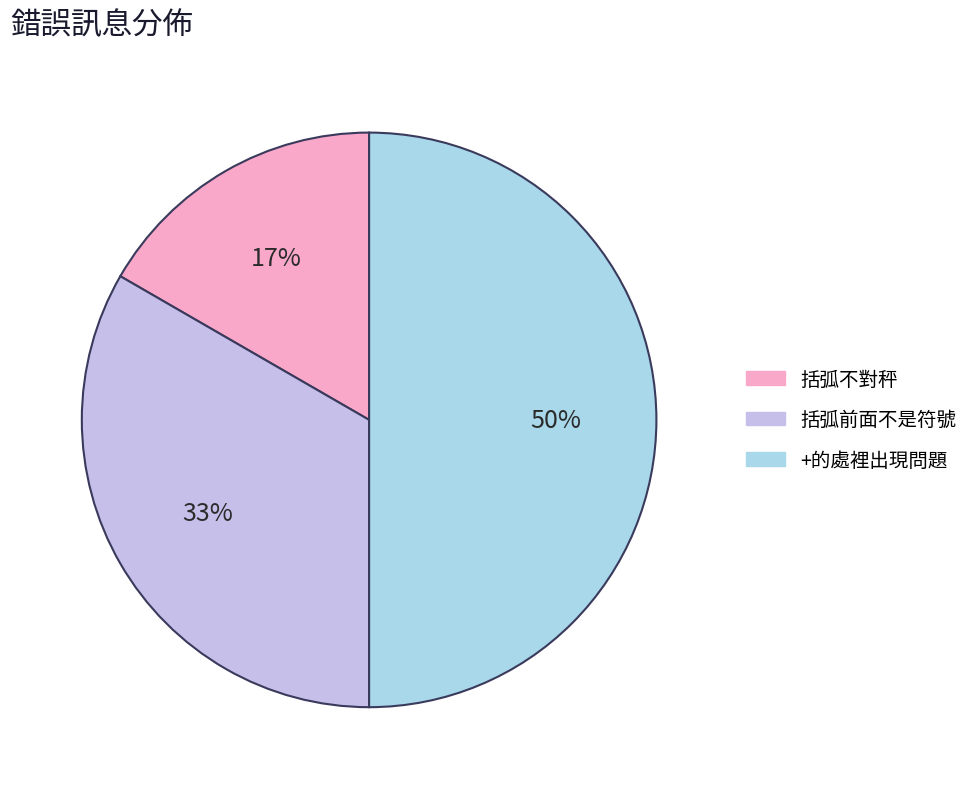

True or false: +的處裡出現問題 accounts for 36% of the total.

False